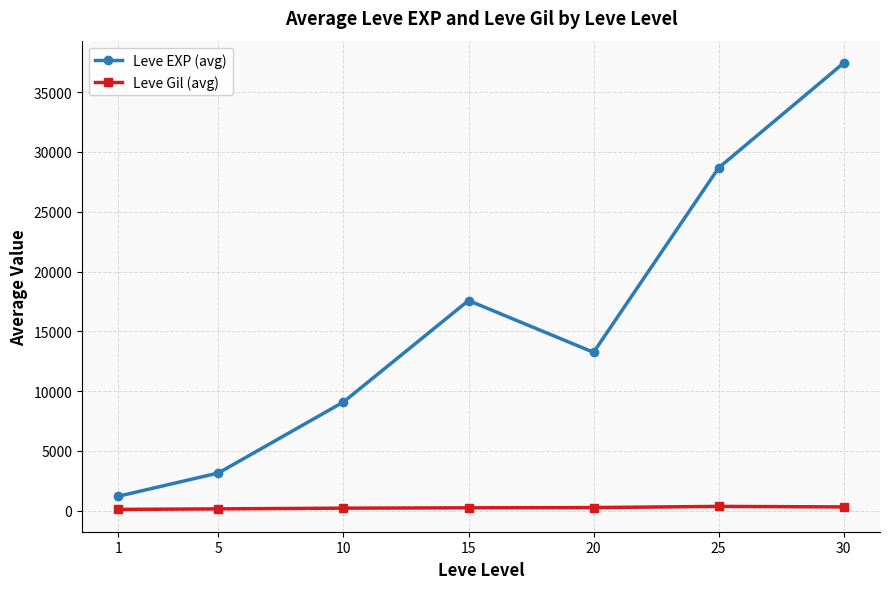

How many distinct data groups are displayed?

2